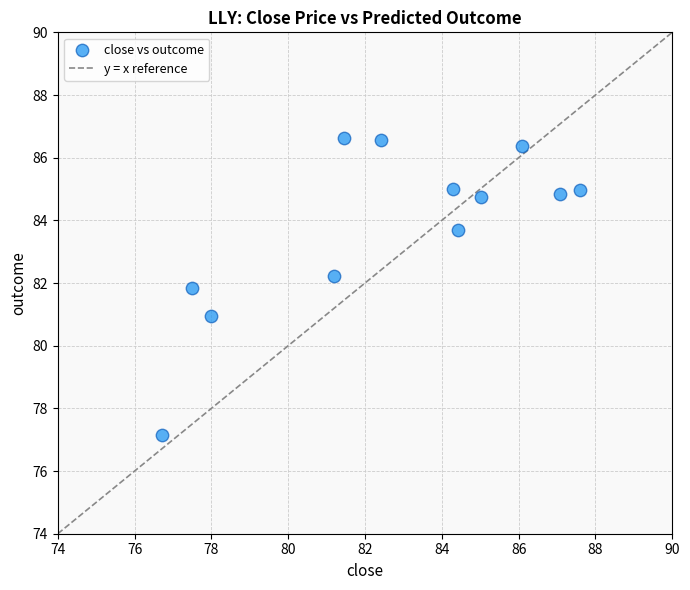

What is the average Y value?

83.7